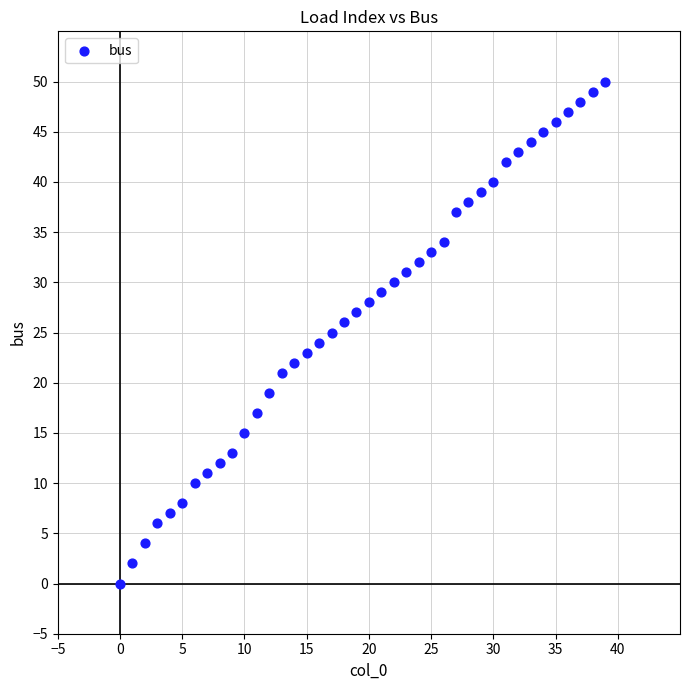

What is the range of Y values (max minus min)?

50